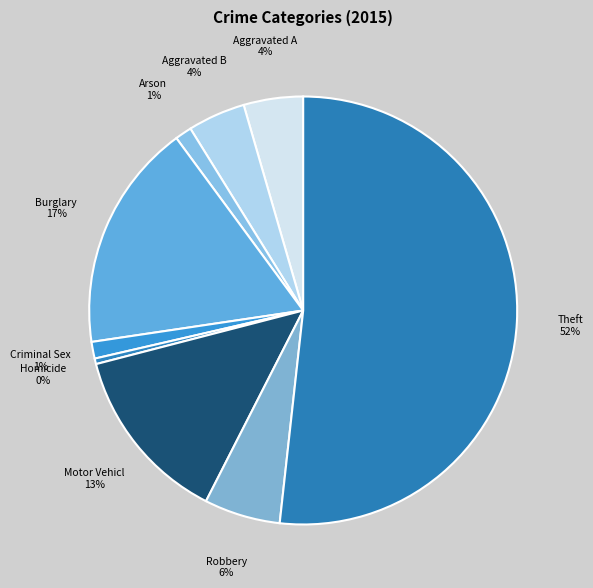

How many segments does this pie chart have?

9